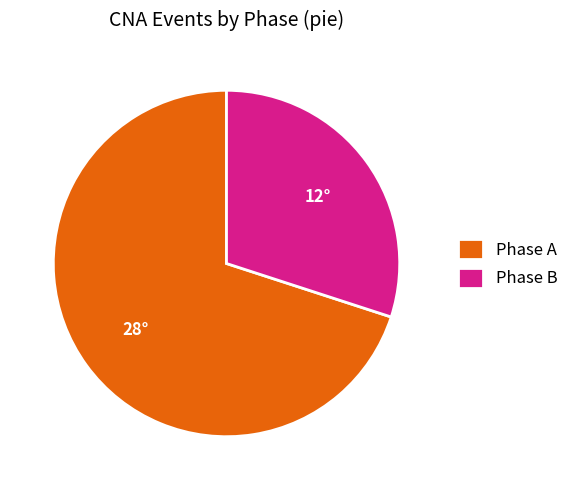

Which category has the smallest portion of the pie?

Phase B